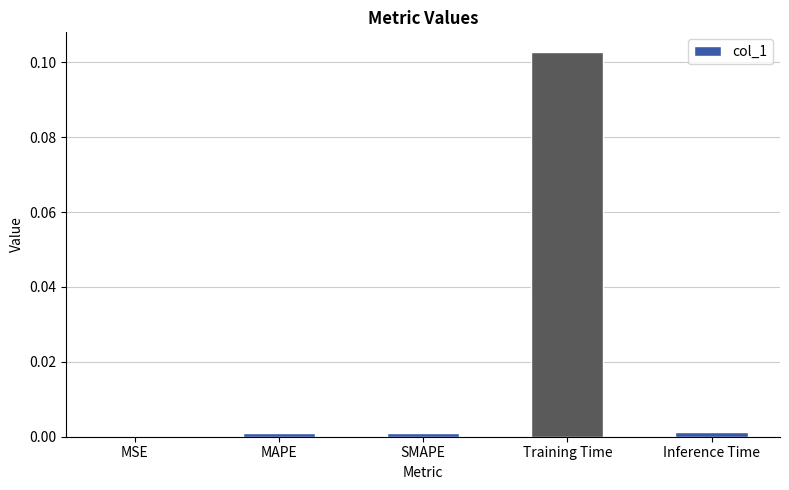

The value at SMAPE is 0.0. True or false?

True